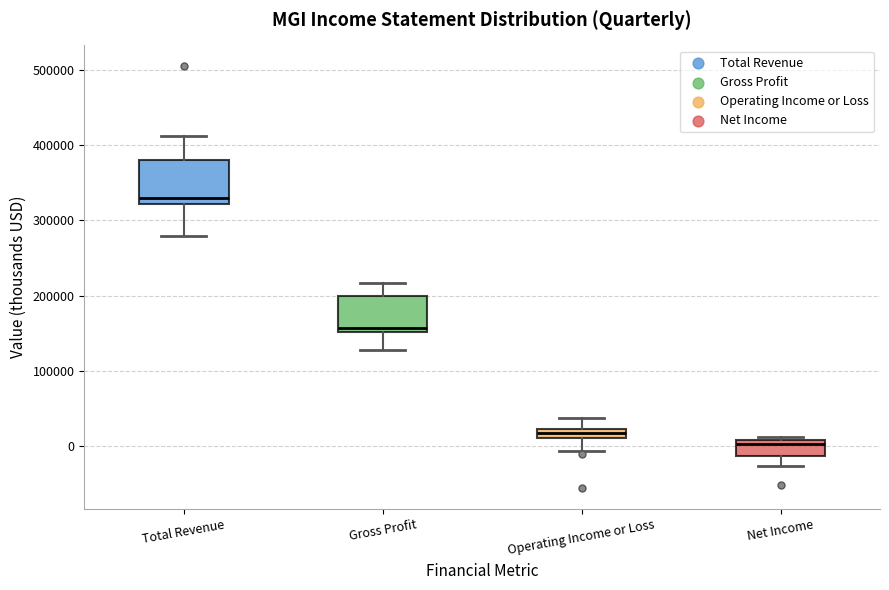

Where does the median line of the box for Total Revenue sit on the y-axis? The values are not printed on the chart, so give them approximately, as read against the axis.

330000